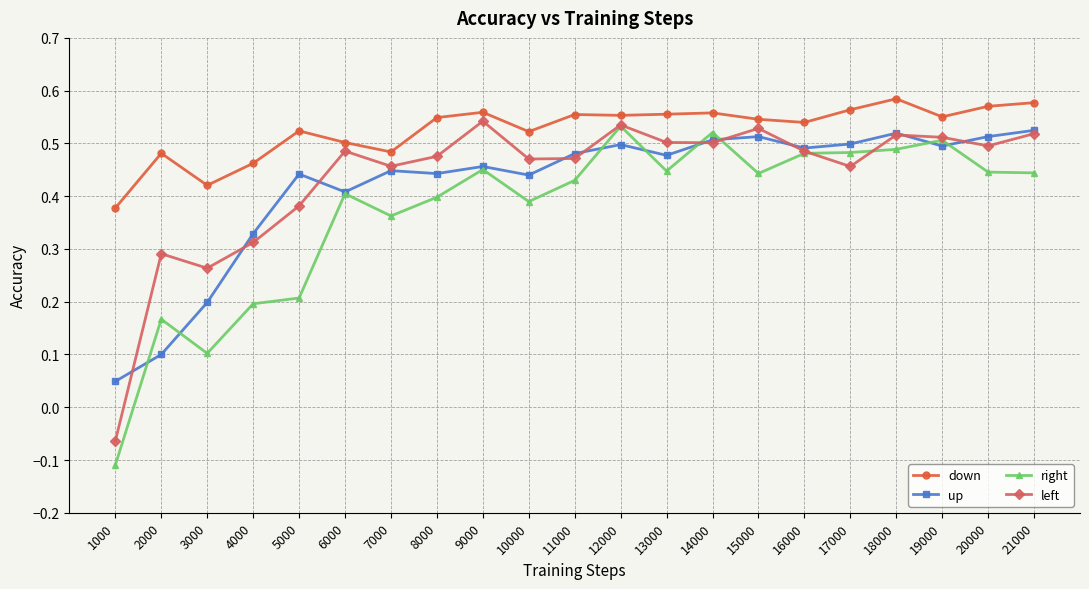

True or false: left has a value of 0.5 at 9000.

True